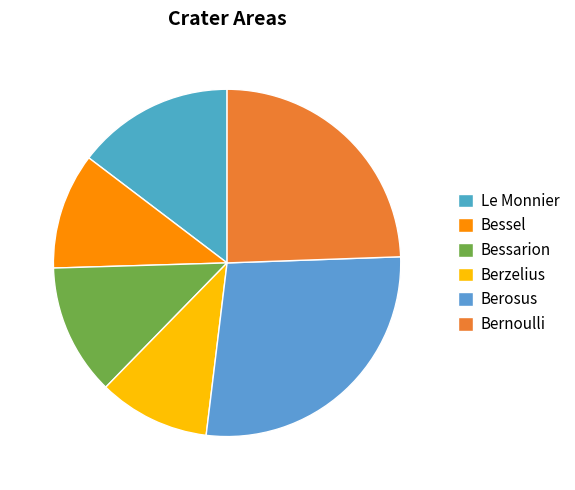

Count the number of slices in the pie.

6